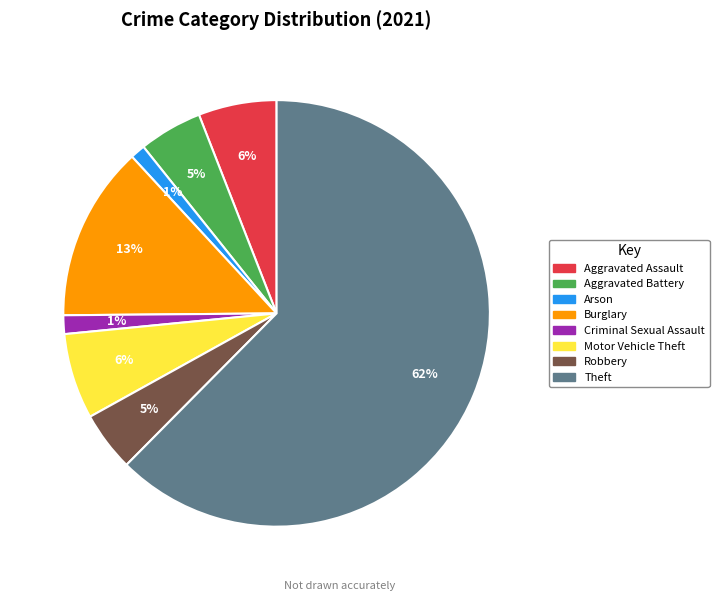

Does any single category account for the majority?

Yes